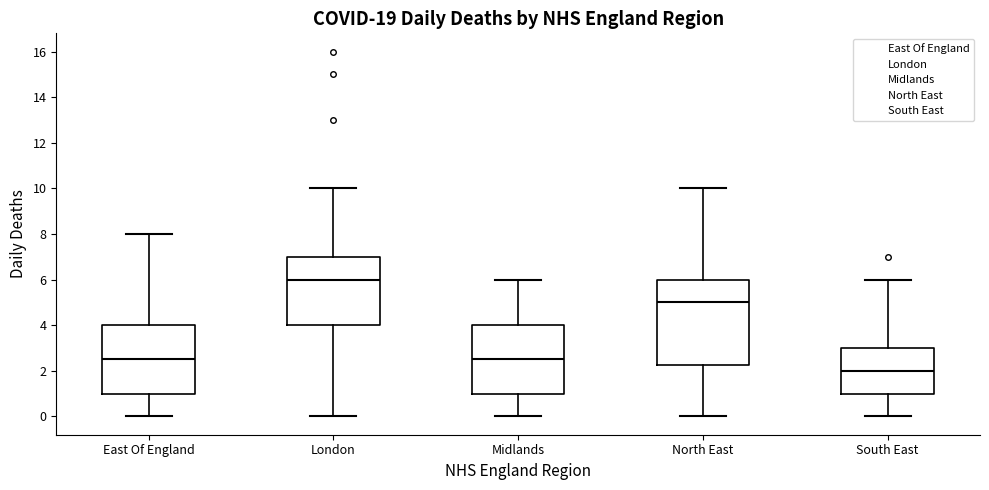

Reading left to right, transcribe this box plot: for each box, give where its median line is, the range the box spans, and where its two whiskers end, as read against the y-axis. The values are not printed on the chart, so give them approximately, as read against the axis.

East Of England: median 2.6, box 1.0 to 4.0, whiskers 0.0 to 8.0
London: median 6.0, box 4.0 to 7.0, whiskers 0.0 to 10.0
Midlands: median 2.6, box 1.0 to 4.0, whiskers 0.0 to 6.0
North East: median 5.0, box 2.2 to 6.0, whiskers 0.0 to 10.0
South East: median 2.0, box 1.0 to 3.0, whiskers 0.0 to 6.0